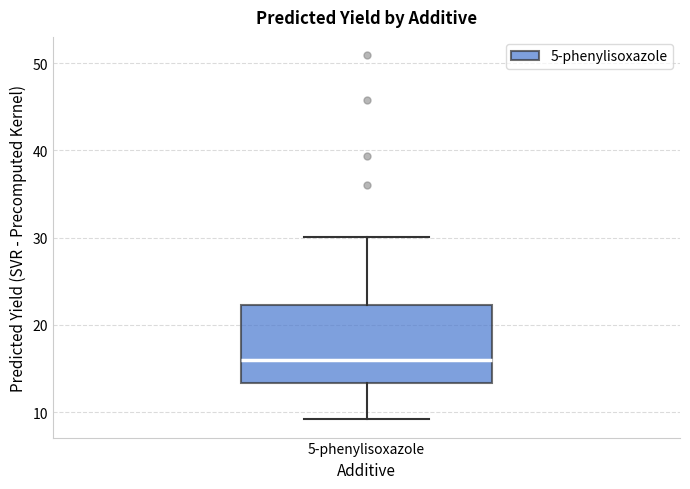

Transcribe this box plot: give where the median line is, the range the box spans, and where the two whiskers end, as read against the y-axis. The values are not printed on the chart, so give them approximately, as read against the axis.

median 16, box 13 to 22, whiskers 9 to 30